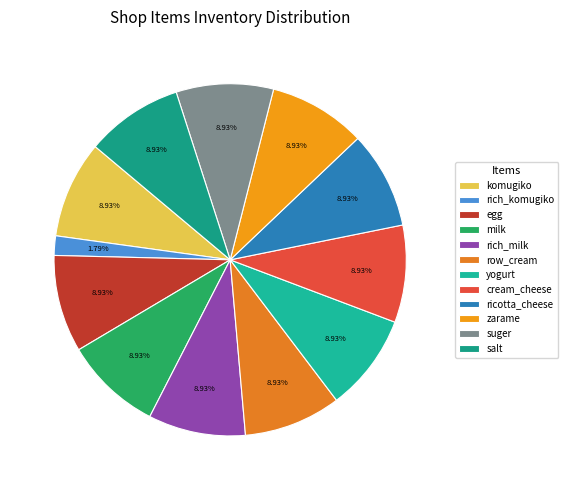

What percentage is the cream_cheese slice, to the nearest percent?

9%